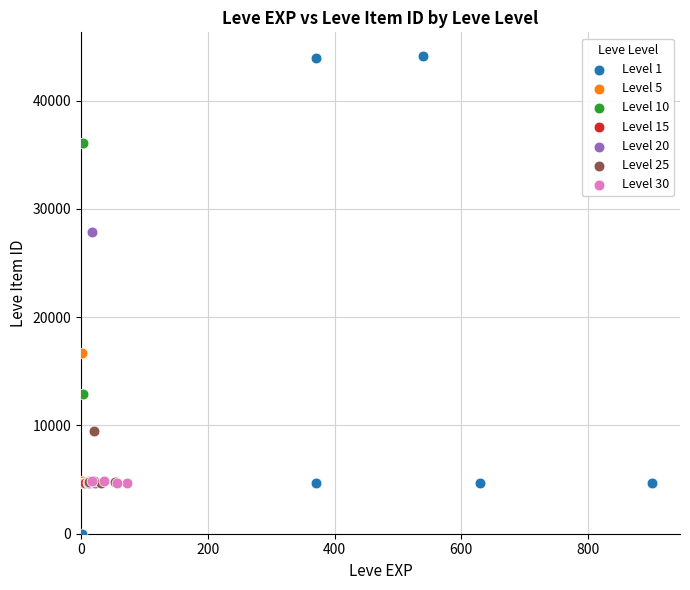

What are all the series names shown in the legend?

Level 1, Level 5, Level 10, Level 15, Level 20, Level 25, Level 30